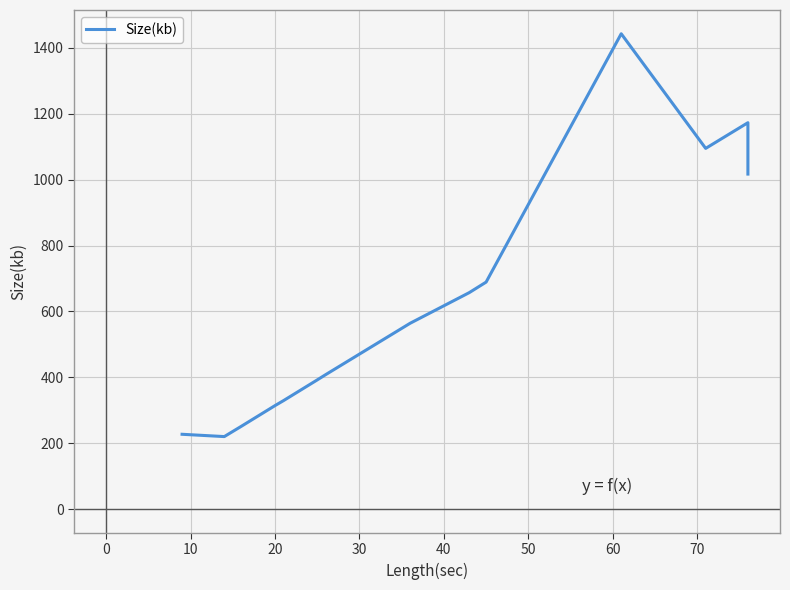

What is the smallest value displayed?

220